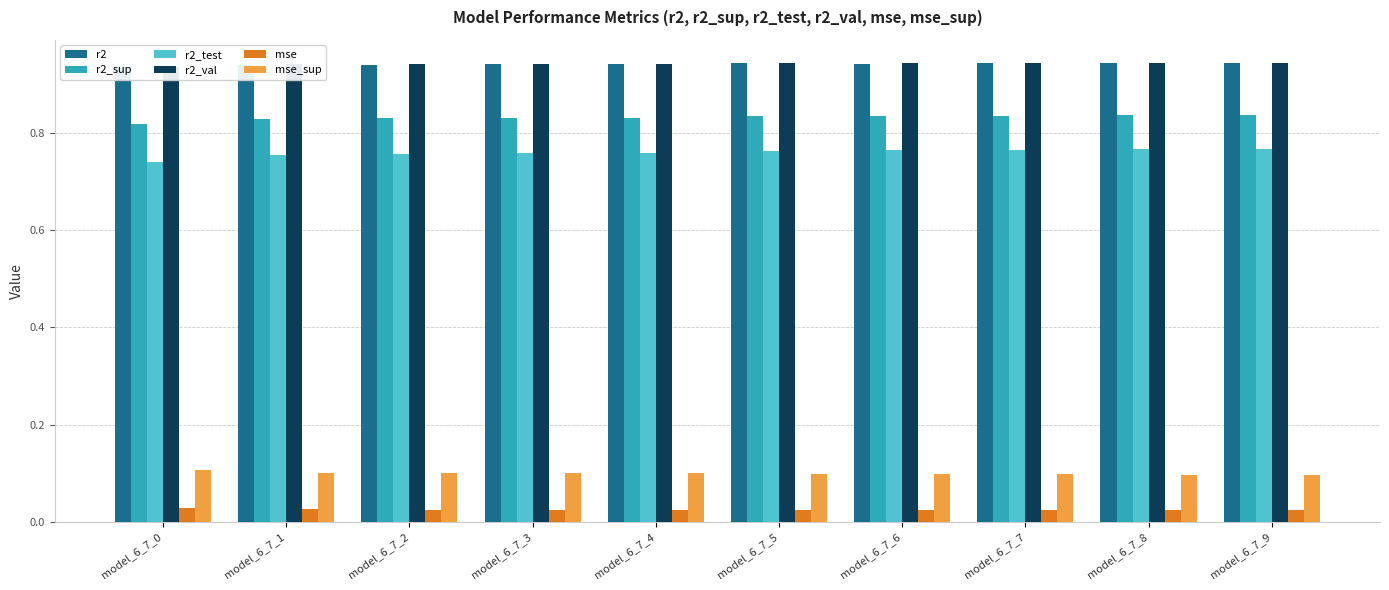

What are all the series names shown in the legend?

r2, r2_sup, r2_test, r2_val, mse, mse_sup